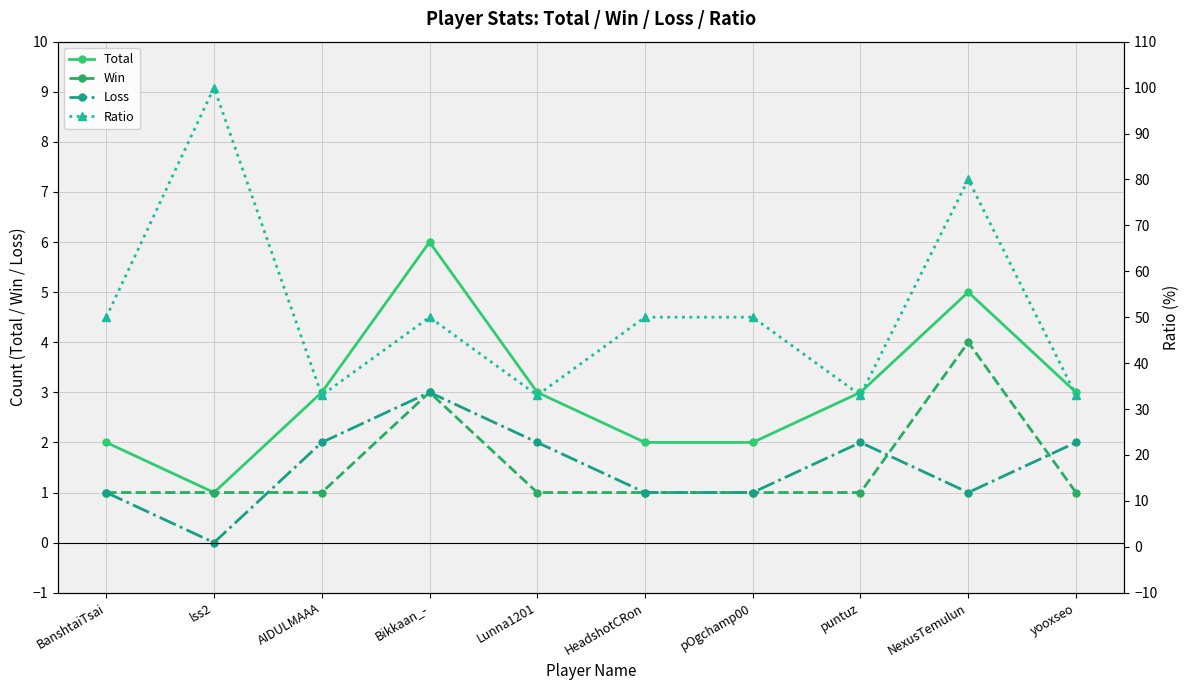

What is the difference between the highest and lowest values at lss2?

100